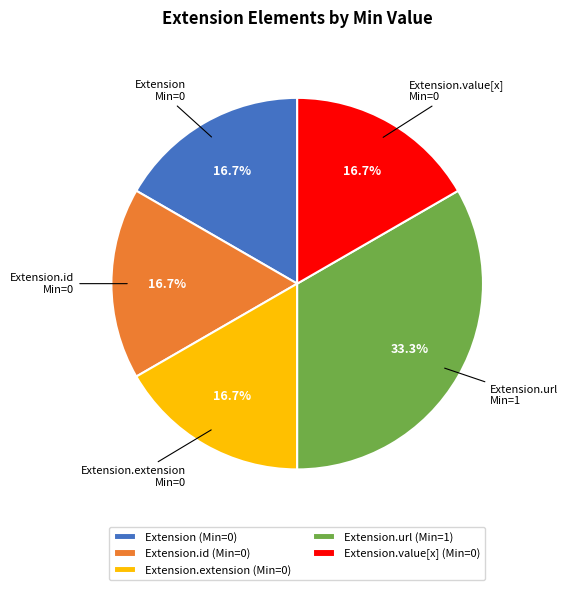

To the nearest percent, what is the average slice percentage?

20%